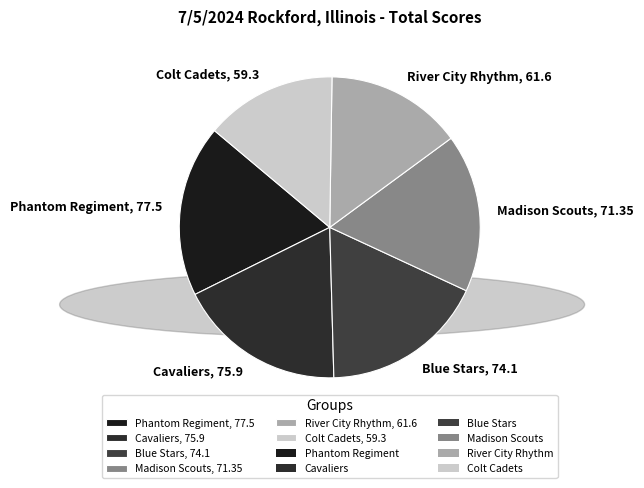

Is there a majority slice in this chart?

No